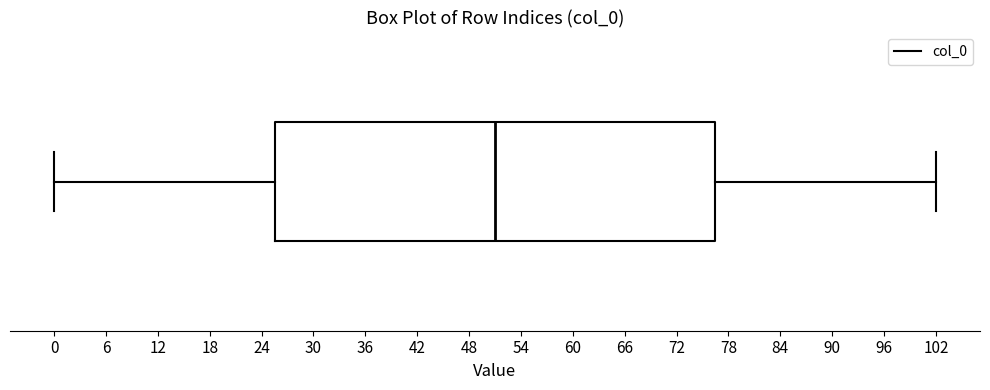

Where is the right edge of the box on the x-axis? The values are not printed on the chart, so give them approximately, as read against the axis.

77